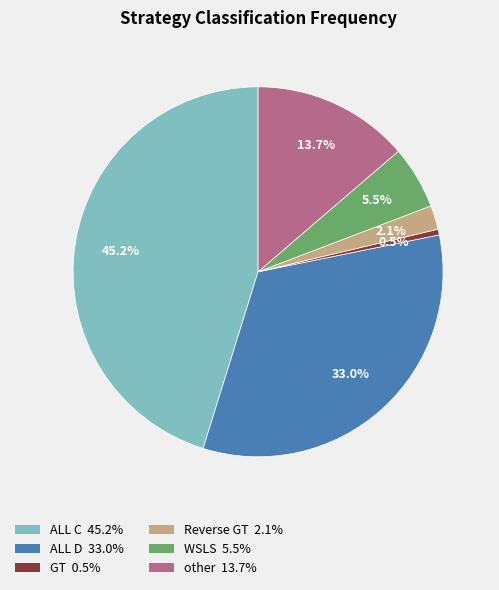

To the nearest percent, what percentage of the pie is ALL C?

45%